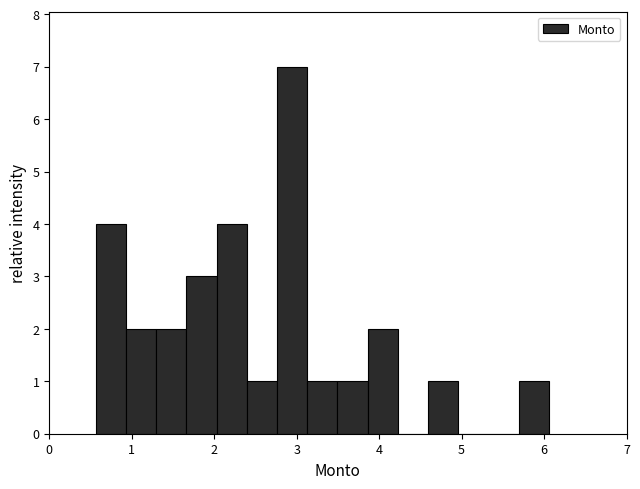

Around what value on the x-axis is the tallest bar? Give the approximate position of its centre, as read against the axis.

2.9